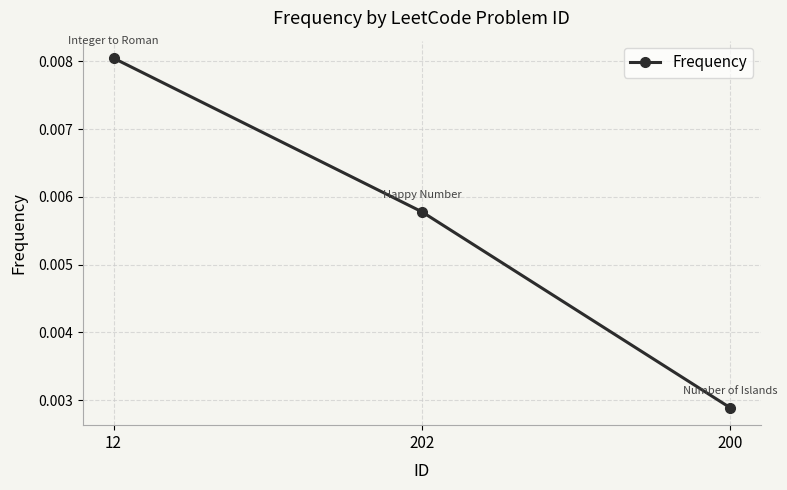

What is the label of the 2nd point from the right?

202